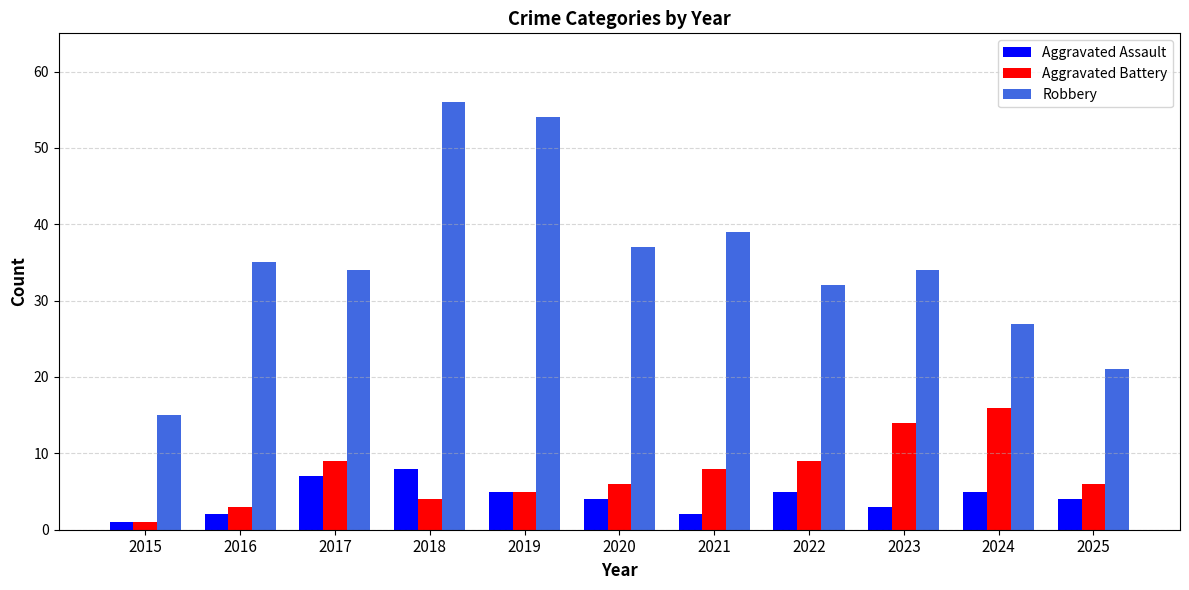

What is the average value of the Aggravated Assault series?

4